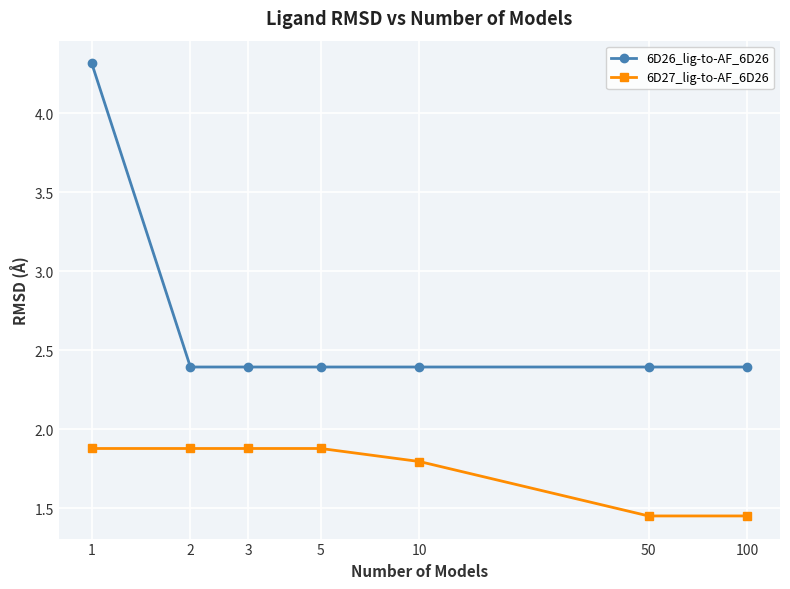

Count the 6D26_lig-to-AF_6D26 values in the range 2 to 3.

6